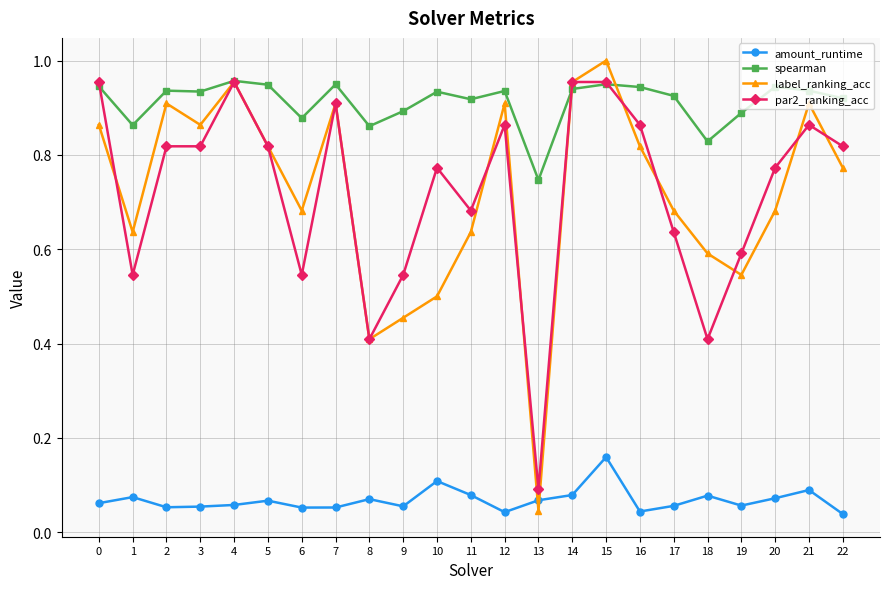

How many times do label_ranking_acc and amount_runtime cross each other?

2